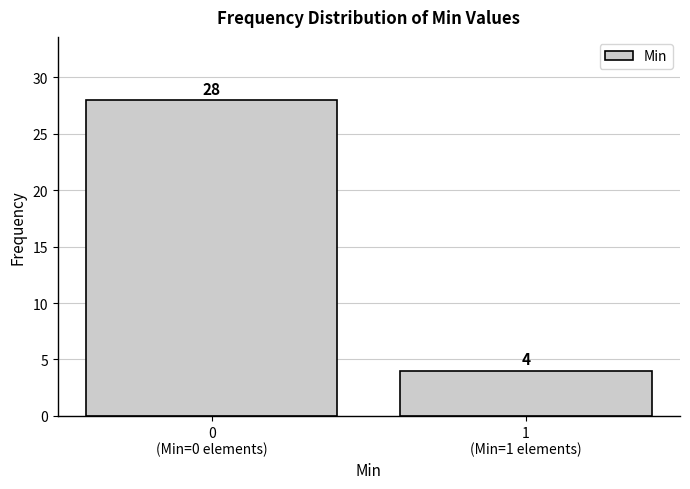

Reading right to left, list all the values displayed in this chart.

4	28